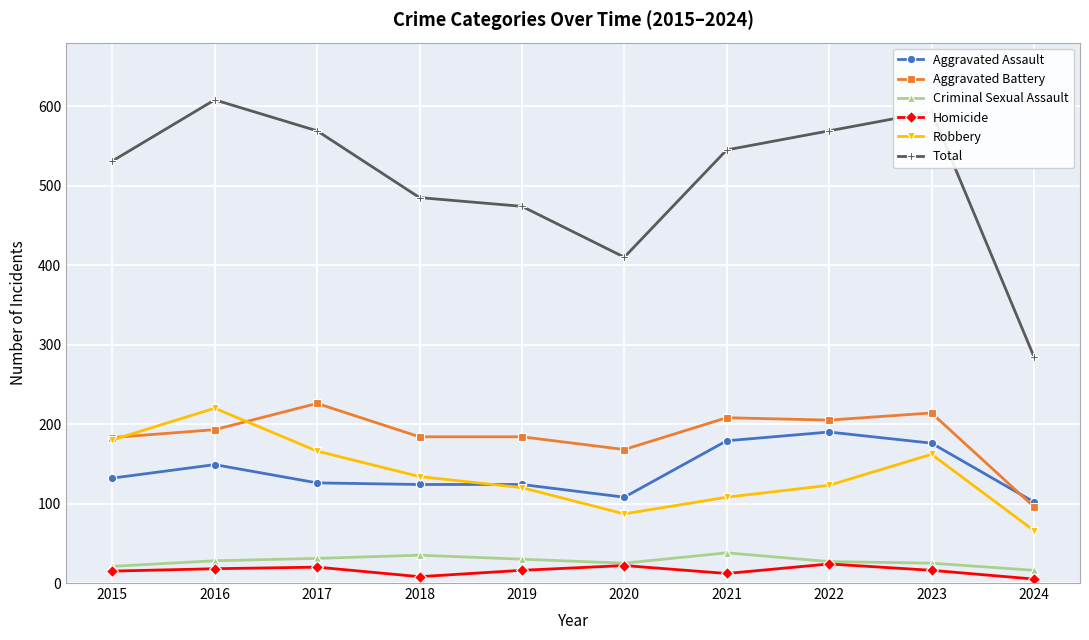

Where is the first local minimum for Robbery?

2020